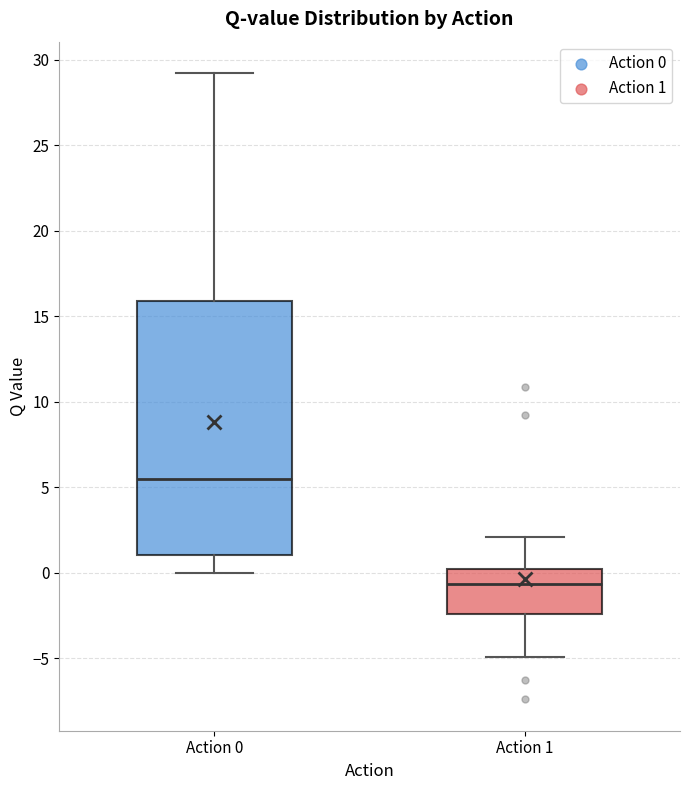

Reading left to right, transcribe this box plot: for each box, give where its median line is, the range the box spans, and where its two whiskers end, as read against the y-axis. The values are not printed on the chart, so give them approximately, as read against the axis.

Action 0: median 5.5, box 1.0 to 16.0, whiskers 0.0 to 29.0
Action 1: median -0.5, box -2.5 to 0.0, whiskers -5.0 to 2.0